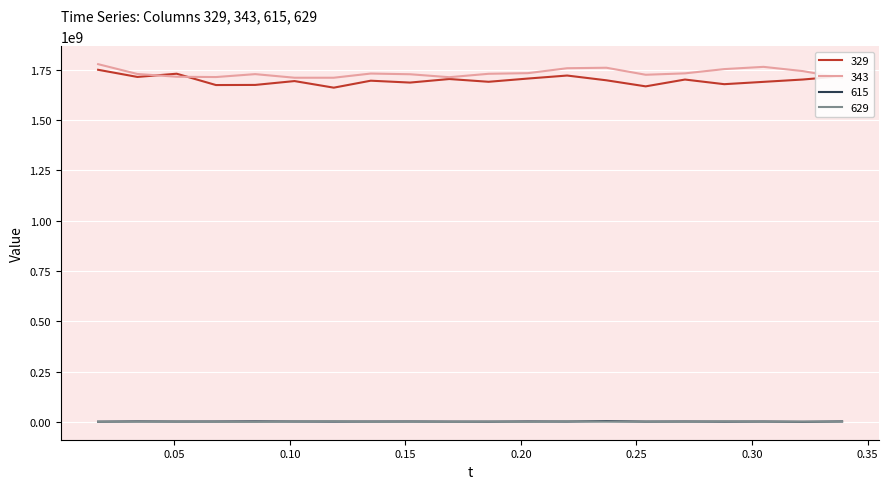

What is the lowest value of the 629 series?

203419